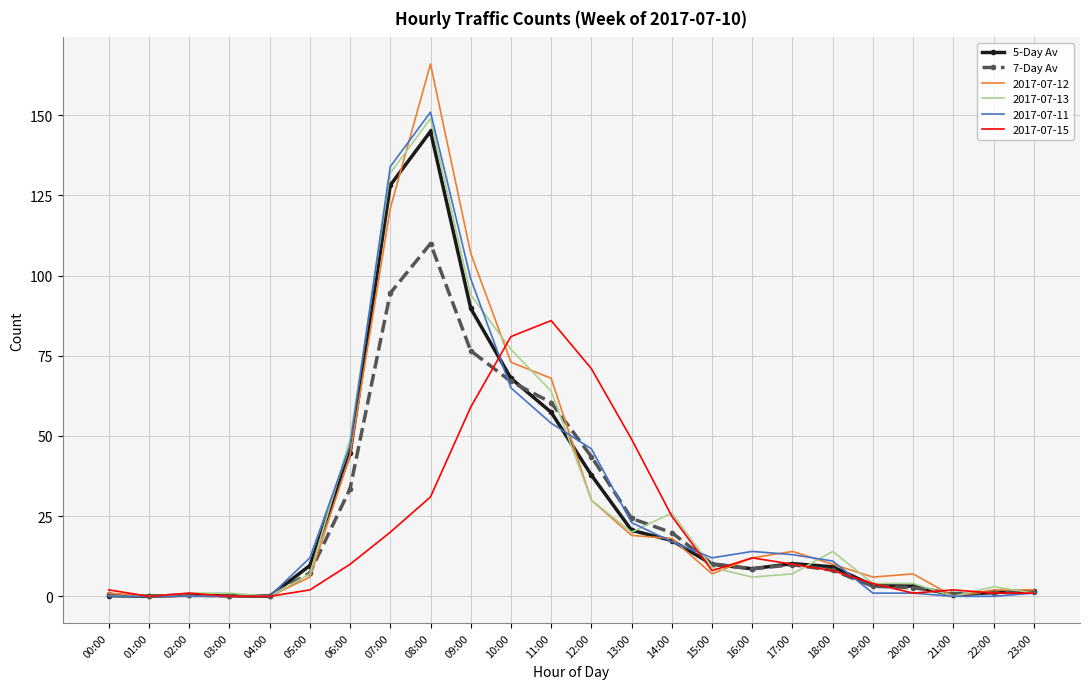

Which series has the widest spread of values?

2017-07-12